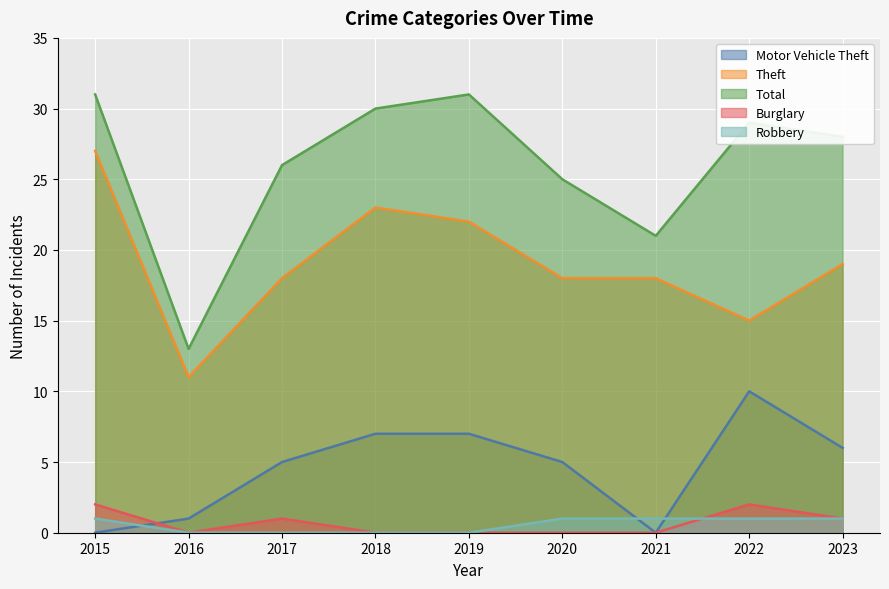

At which label does Robbery reach its peak?

2015